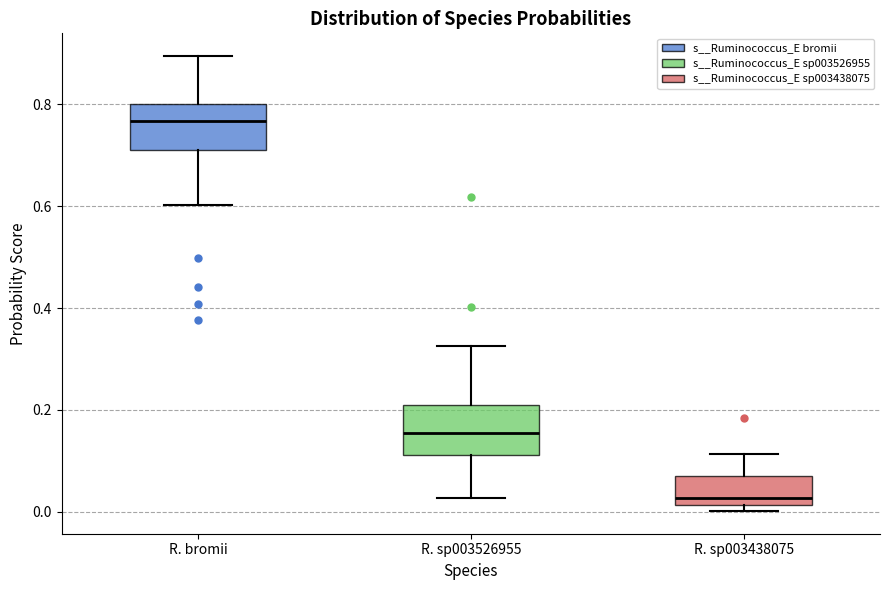

Reading left to right, read every box against the y-axis: the position of its median line, the range the box covers, and the ends of its whiskers. The values are not printed on the chart, so give them approximately, as read against the axis.

R. bromii: median 0.76, box 0.70 to 0.80, whiskers 0.60 to 0.90
R. sp003526955: median 0.16, box 0.12 to 0.20, whiskers 0.02 to 0.32
R. sp003438075: median 0.02 (just above the box's lower edge), box 0.02 to 0.06, whiskers 0.00 to 0.12